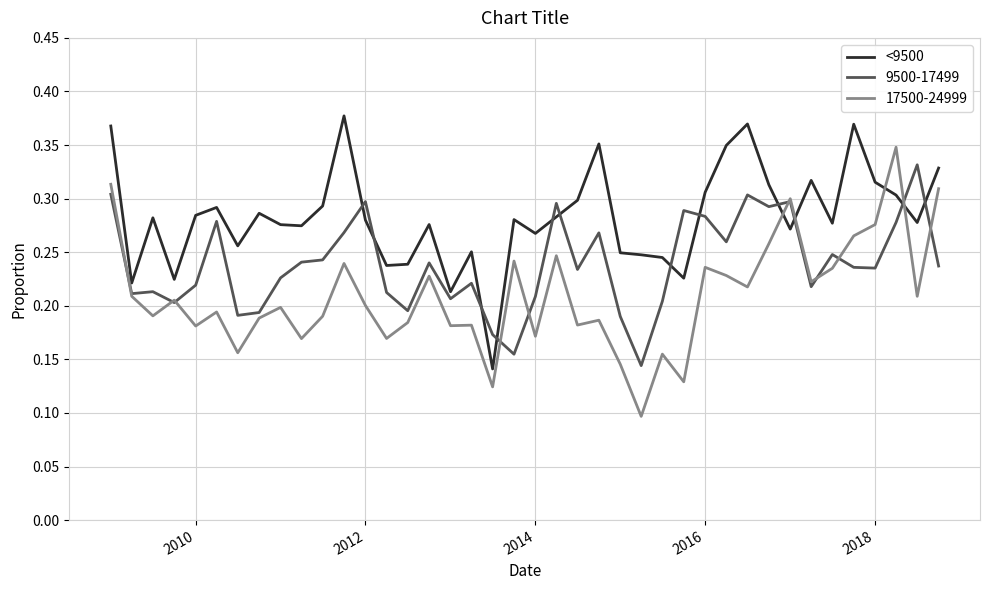

Which series has the largest total across all categories?

<9500